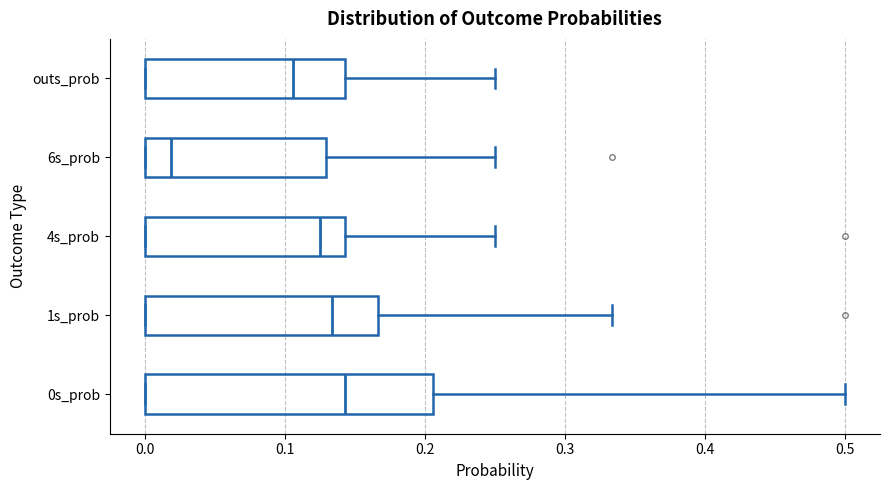

Comparing the boxes themselves (not the whiskers), which one is the widest?

0s_prob